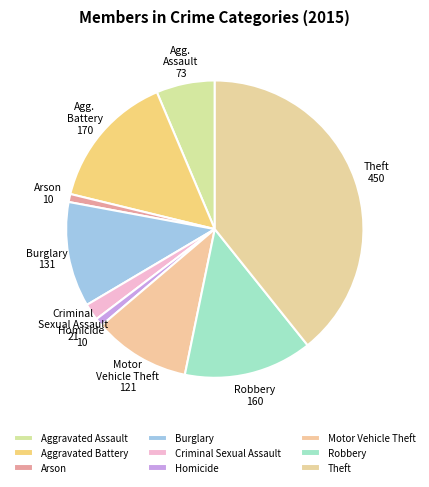

Does Aggravated Battery account for over 50% of the chart?

No